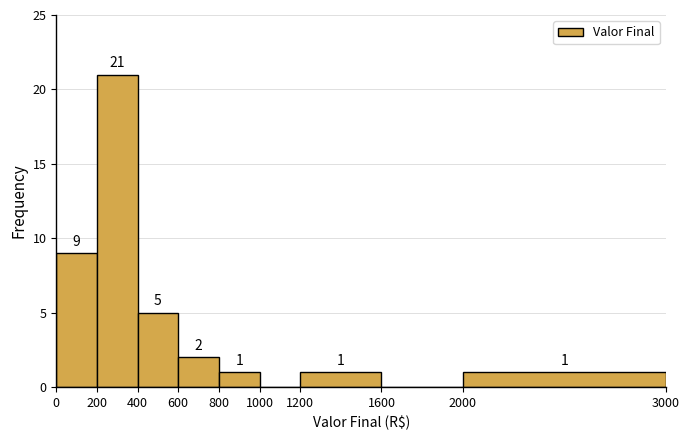

Over which range of the x-axis is the bar tallest?

200 to 400